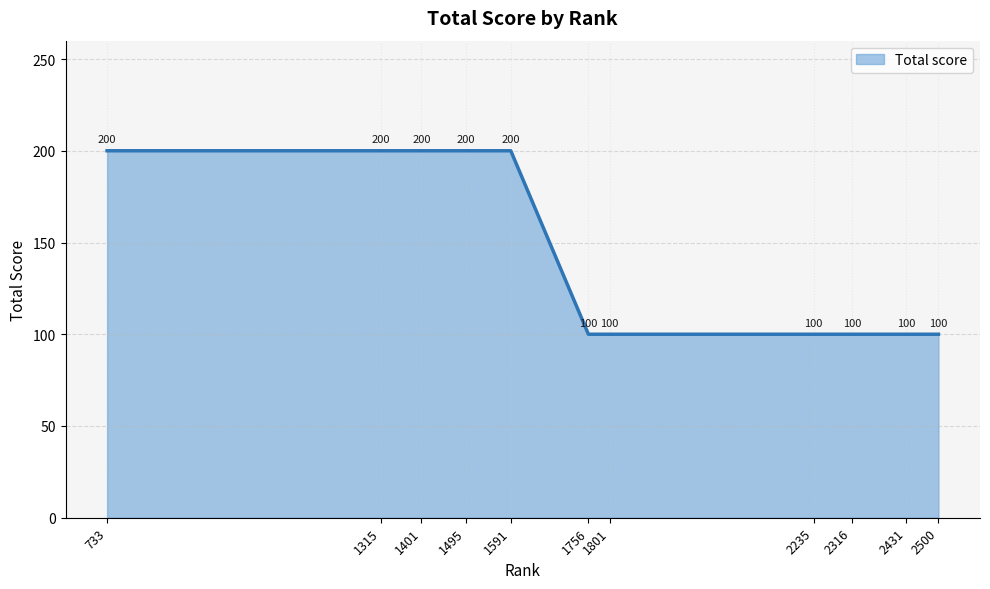

What is the ratio of the value at 2431 to the value at 2500?

1.0